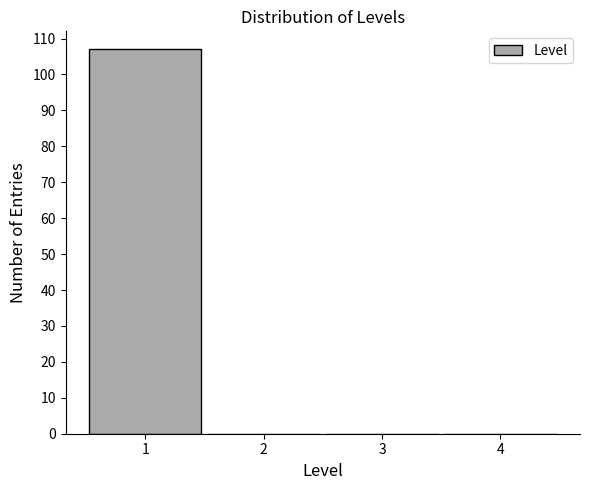

Which range on the x-axis has the tallest bar?

0.5 to 1.5